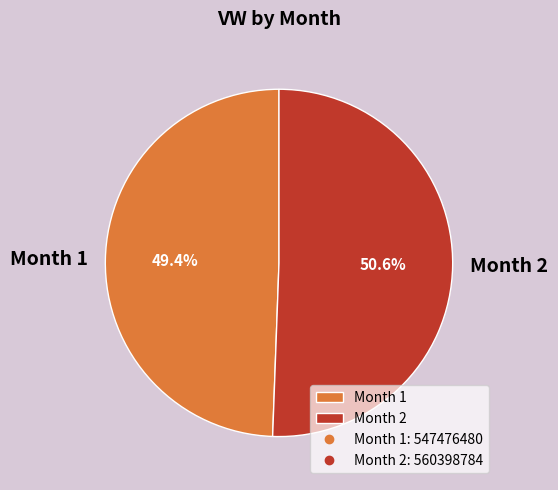

The Month 1 slice represents 49% of the pie. True or false?

True